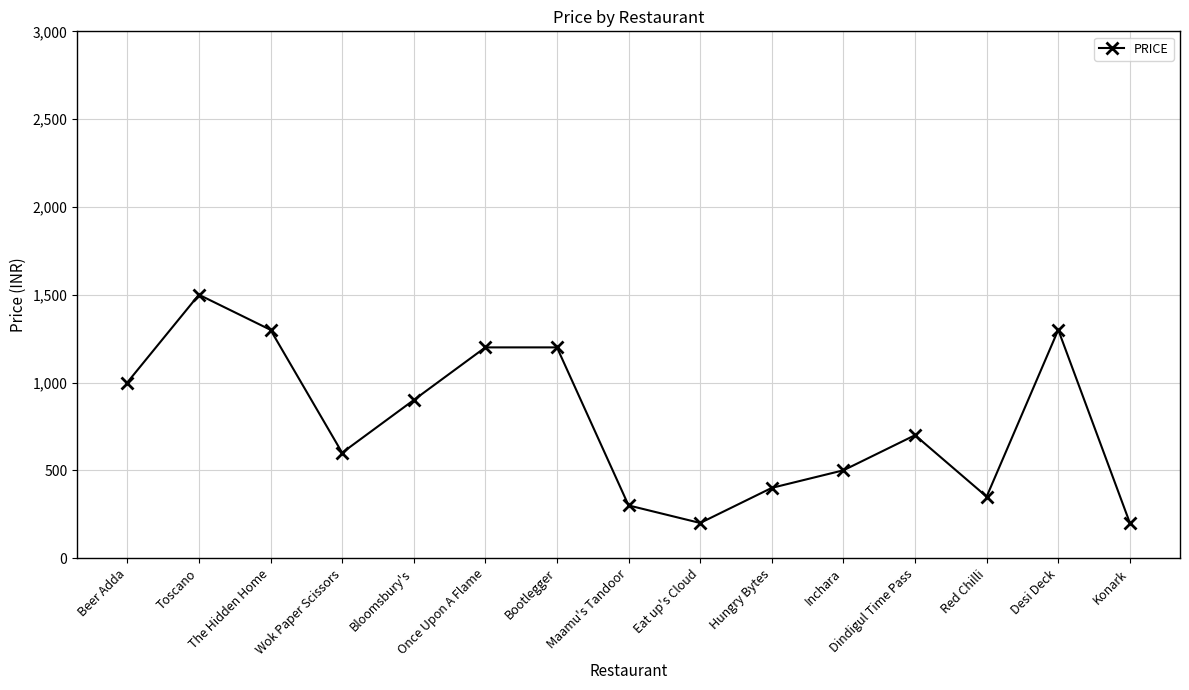

Approximately how many times larger is the value at Maamu's Tandoor compared to Konark?

1.5